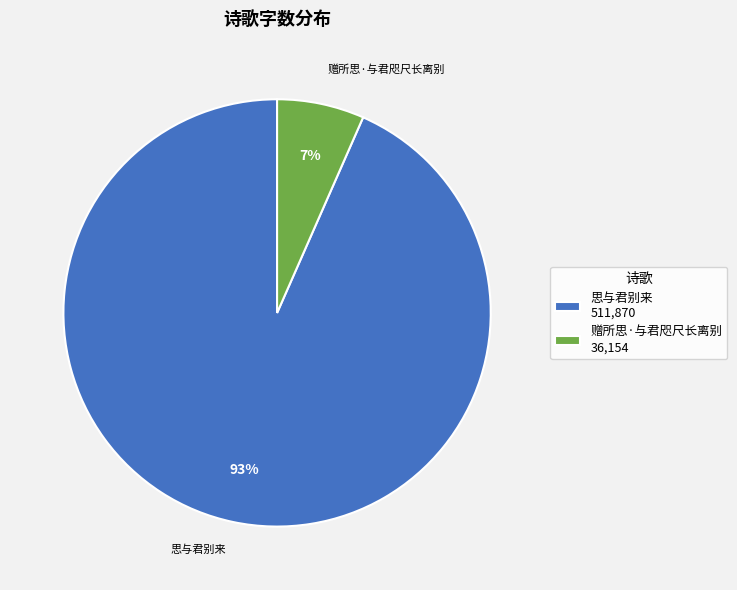

Is it true that 赠所思·与君咫尺长离别 is 7% of the pie?

True